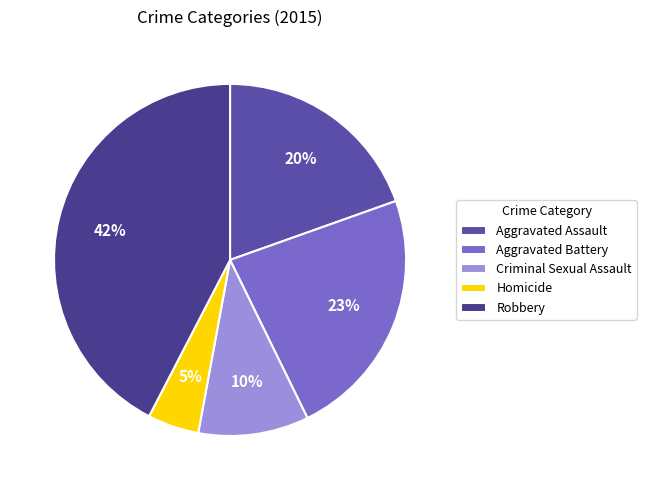

How many segments does this pie chart have?

5